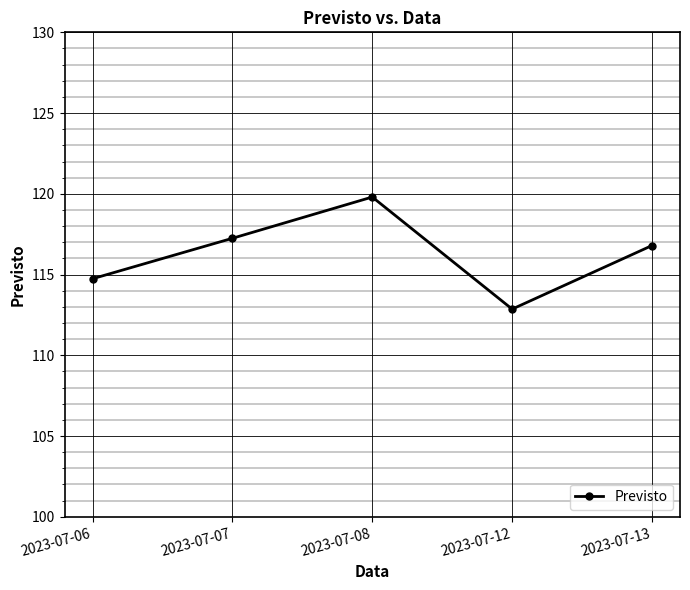

Count the number of values greater than 116.

3